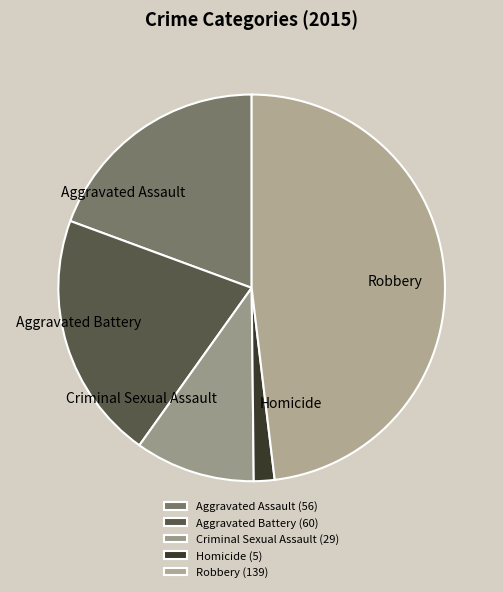

Which category has the biggest portion of the pie?

Robbery